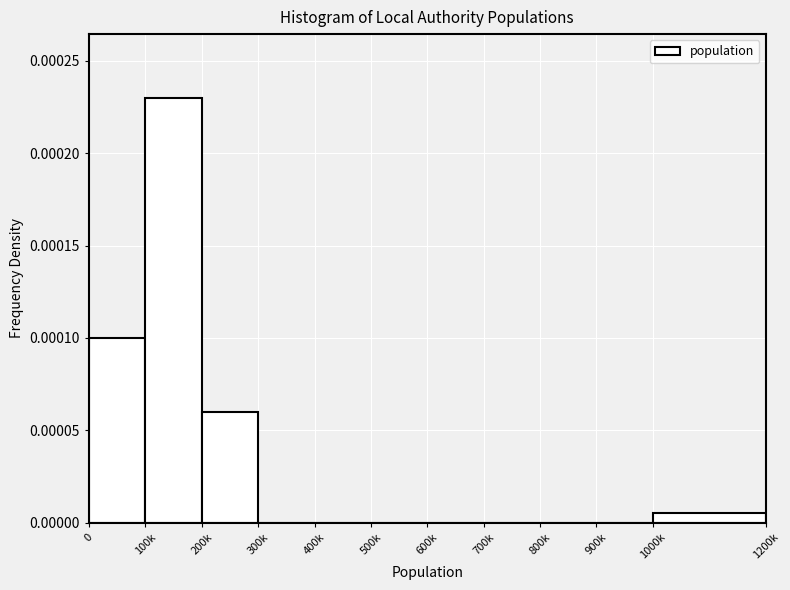

The chart shows a value of 0.0 at 200k. True or false?

True